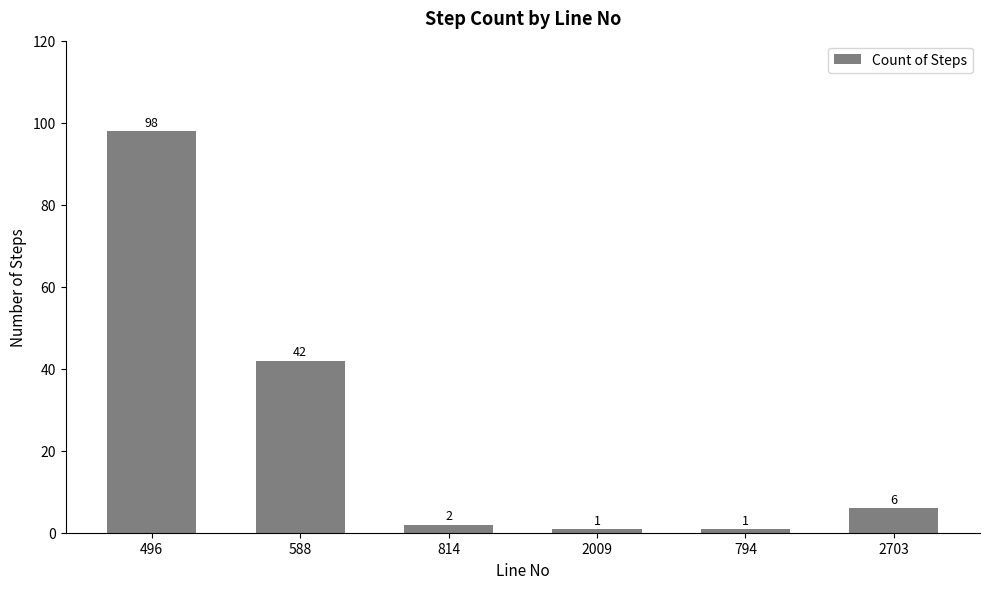

At which label does the data first exceed 6?

496